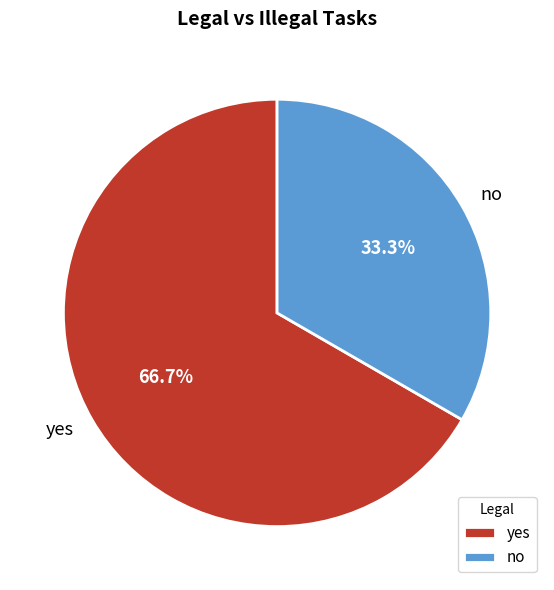

What is the ratio of the value at no to the value at yes?

0.5